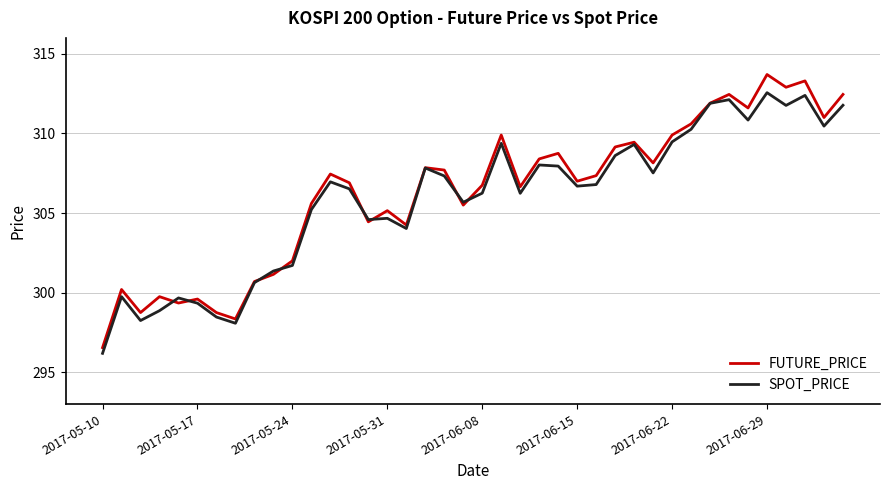

What is the maximum value shown in the chart?

313.7